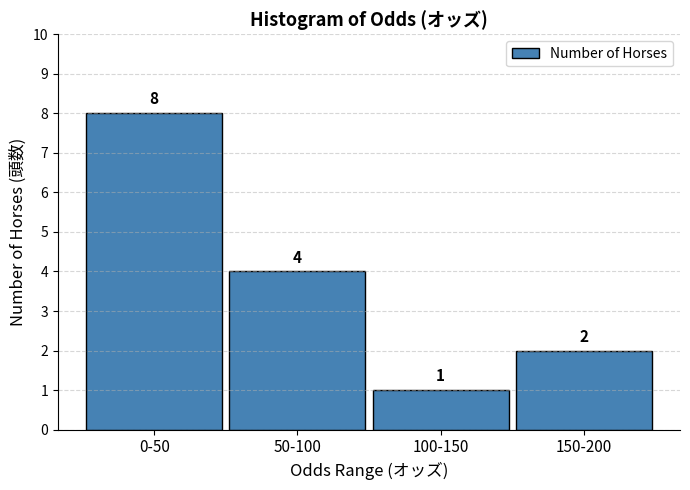

Reading left to right, transcribe all the data shown in this chart.

0-50=8	50-100=4	100-150=1	150-200=2